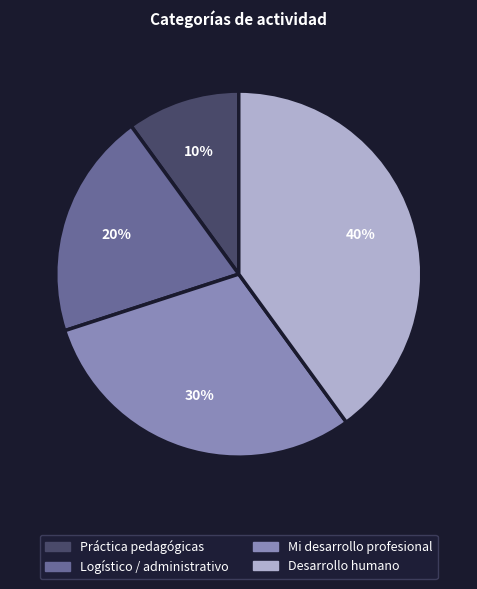

To the nearest percent, what portion does Mi desarrollo profesional represent?

30%